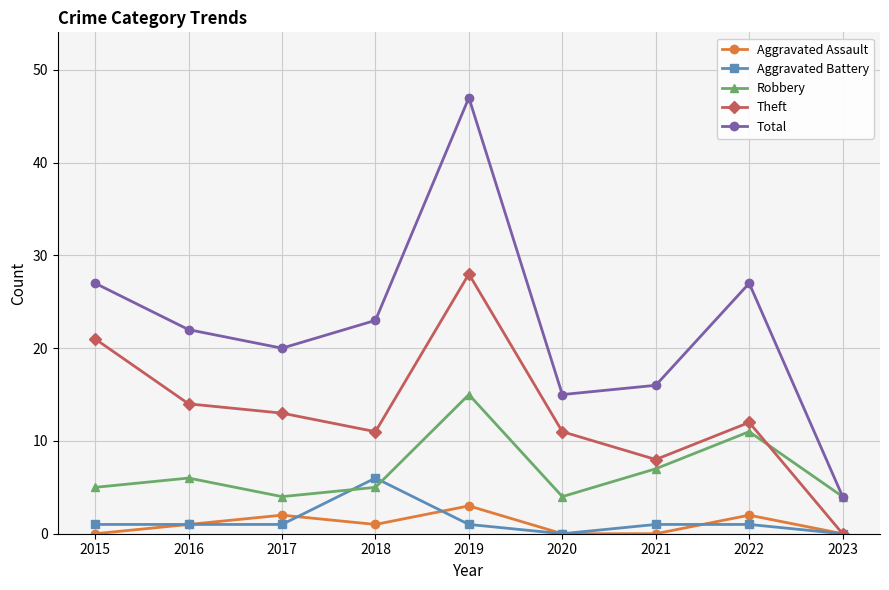

Is the value of Aggravated Battery at 2017 greater than the value of Total at 2018?

No